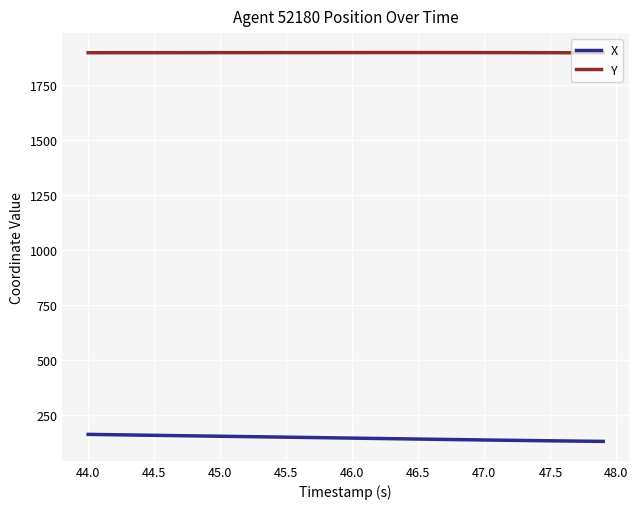

Which series has the largest total across all categories?

Y